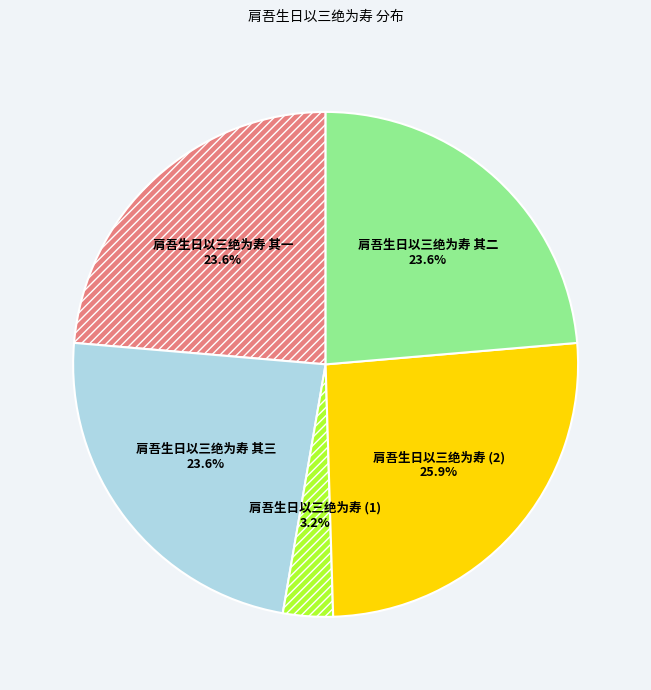

To the nearest percent, what is the average slice percentage?

20%